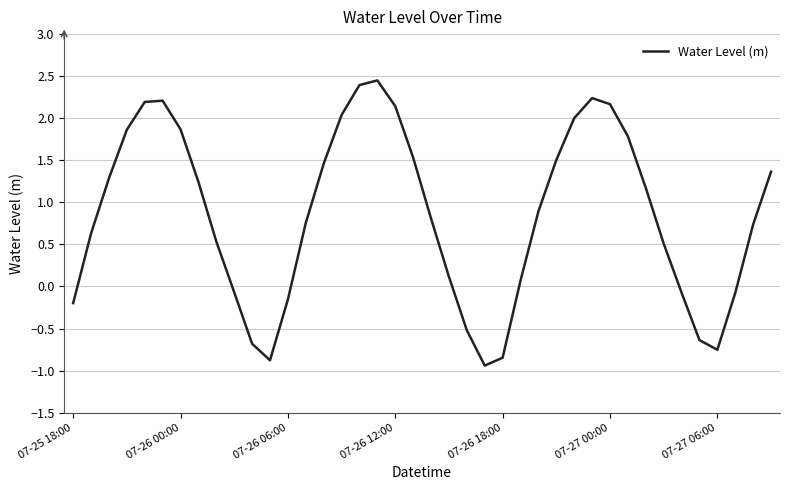

What is the minimum value shown in the chart?

-0.9